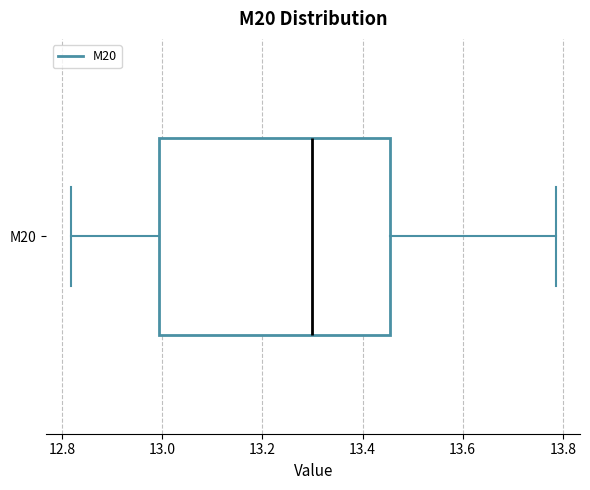

Where is the right edge of the box for M20 on the x-axis? The values are not printed on the chart, so give them approximately, as read against the axis.

13.46